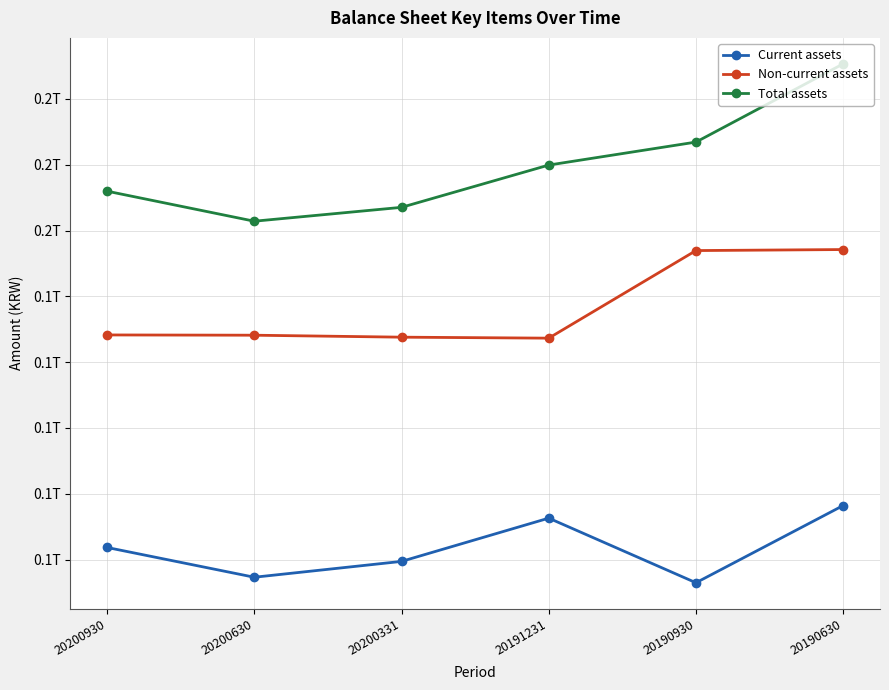

Is the value of Current assets at 20200630 greater than the value of Total assets at 20190930?

No